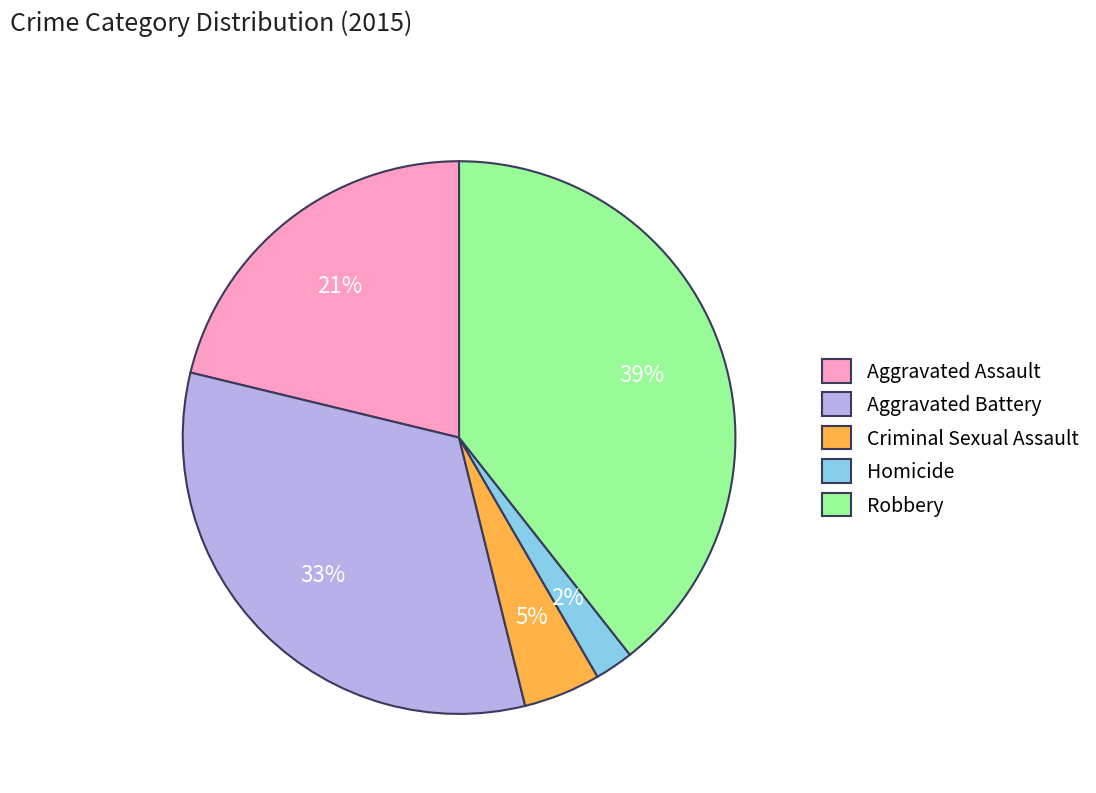

Which category has the smallest portion of the pie?

Homicide